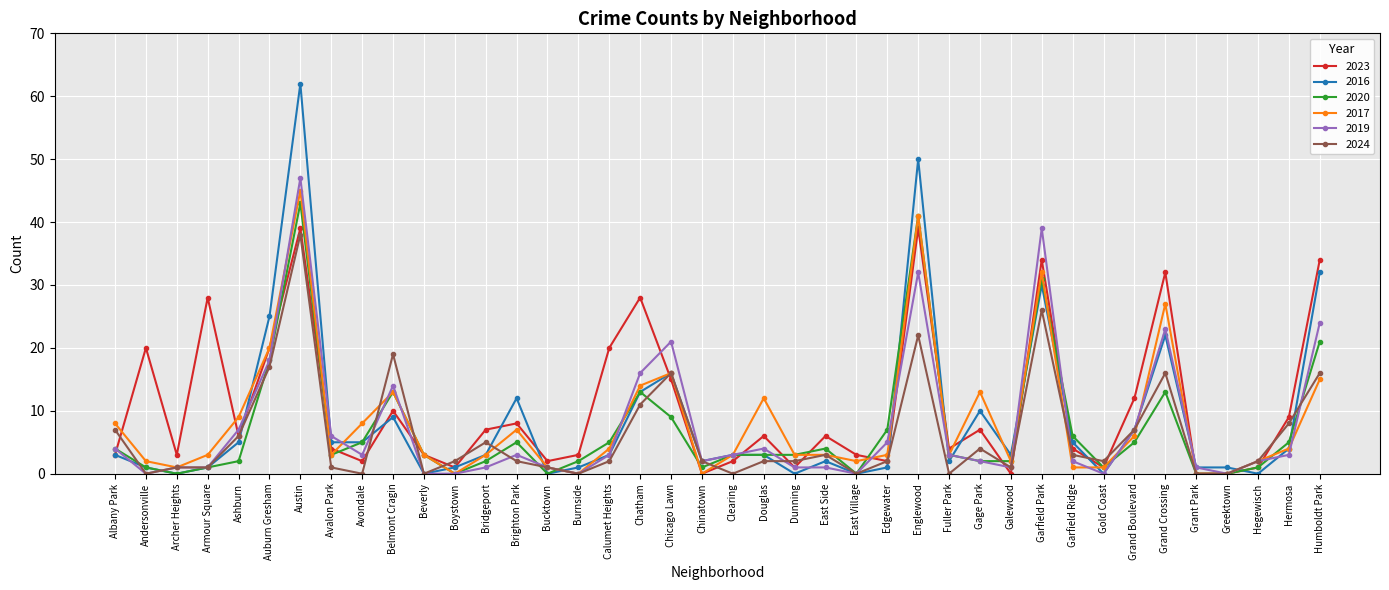

How many lines are shown in the chart?

6